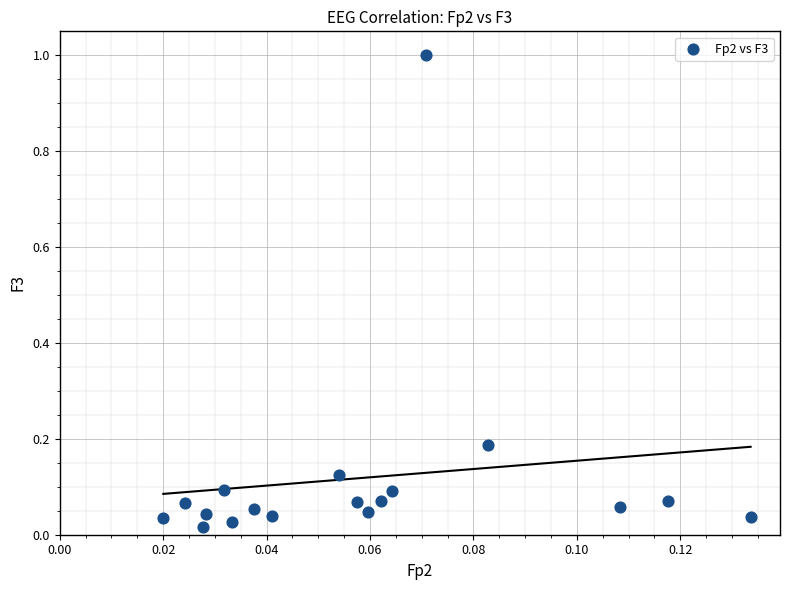

What is the range of Y values (max minus min)?

1.0